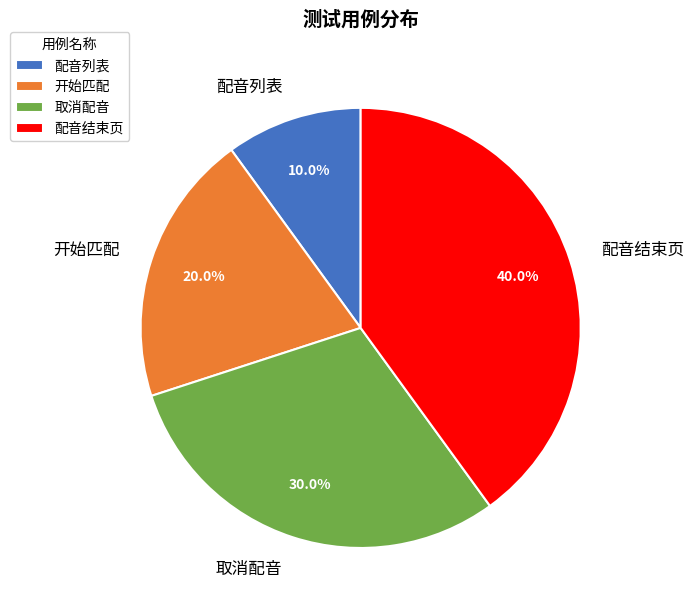

Count the number of slices in the pie.

4